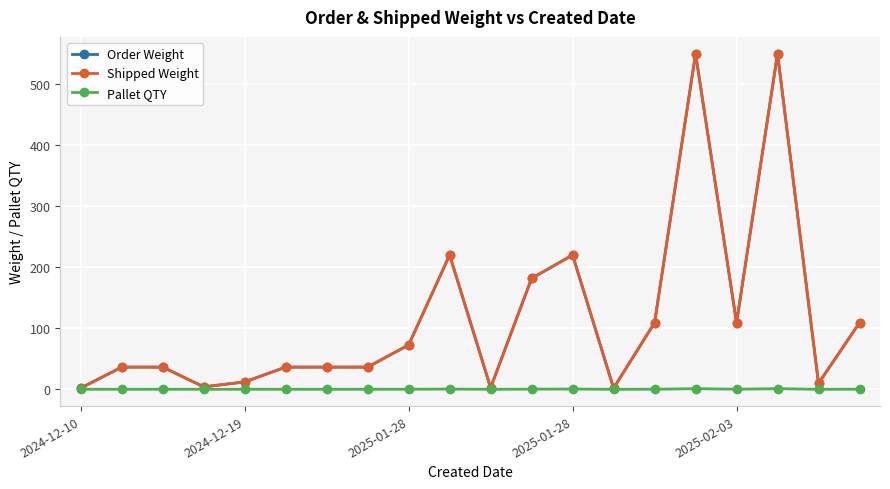

Does the chart have visible grid lines?

Yes